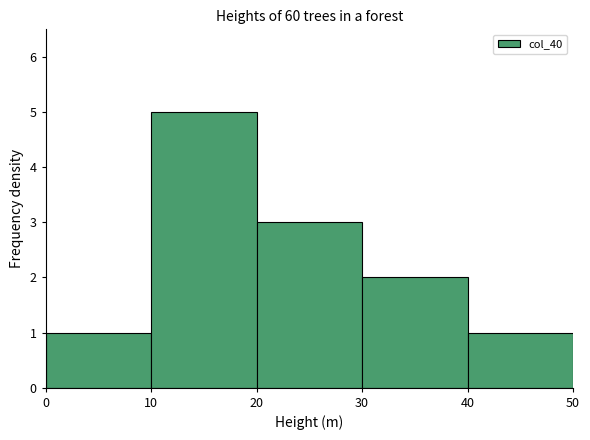

How tall is the bar that spans 40 to 50 on the x-axis? The values are not printed on the chart, so give them approximately, as read against the axis.

1